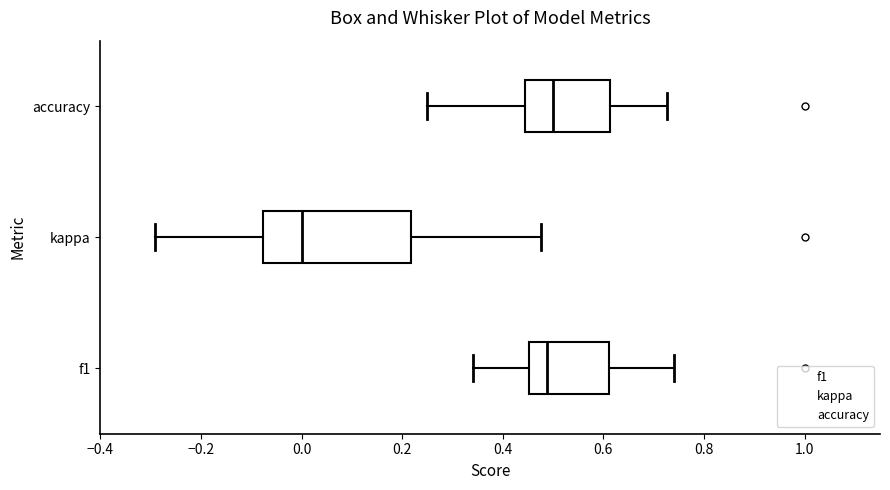

Reading bottom to top, read every box against the x-axis: the position of its median line, the range the box covers, and the ends of its whiskers. The values are not printed on the chart, so give them approximately, as read against the axis.

f1: median 0.48, box 0.46 to 0.62, whiskers 0.34 to 0.74
kappa: median 0.00, box -0.08 to 0.22, whiskers -0.30 to 0.48
accuracy: median 0.50, box 0.44 to 0.62, whiskers 0.26 to 0.72